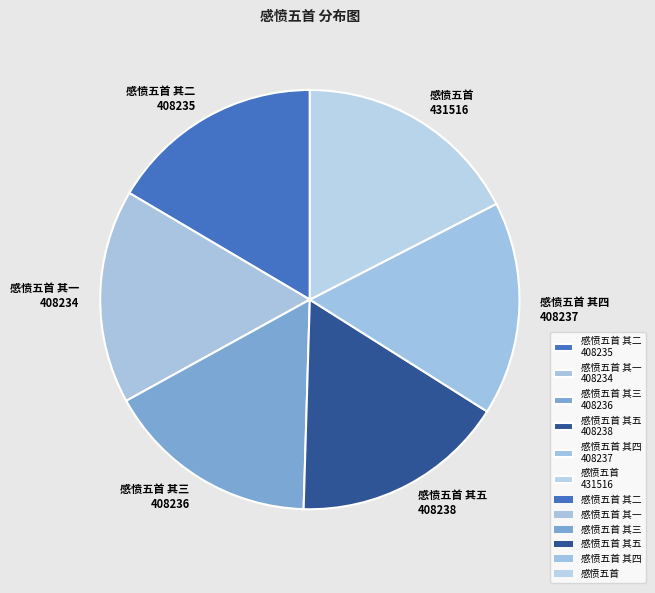

The 感愤五首 其二 408235 slice represents 17% of the pie. True or false?

True